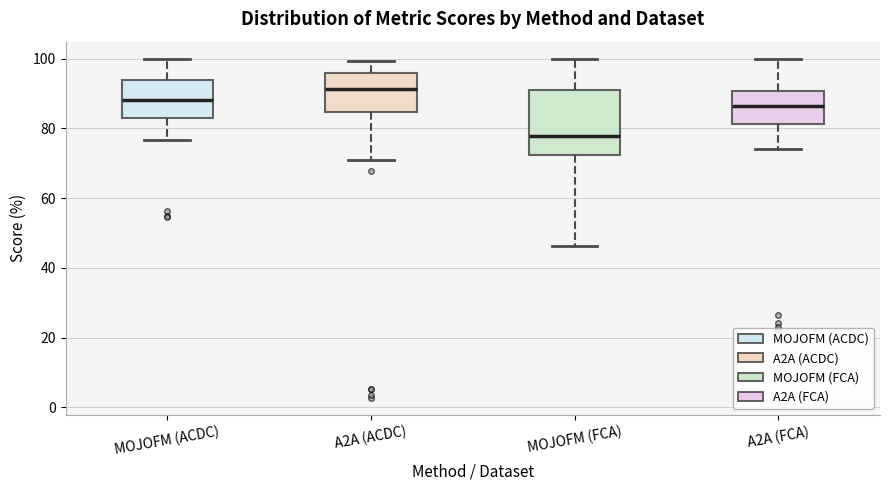

Comparing the boxes themselves (not the whiskers), which one is the tallest?

MOJOFM (FCA)